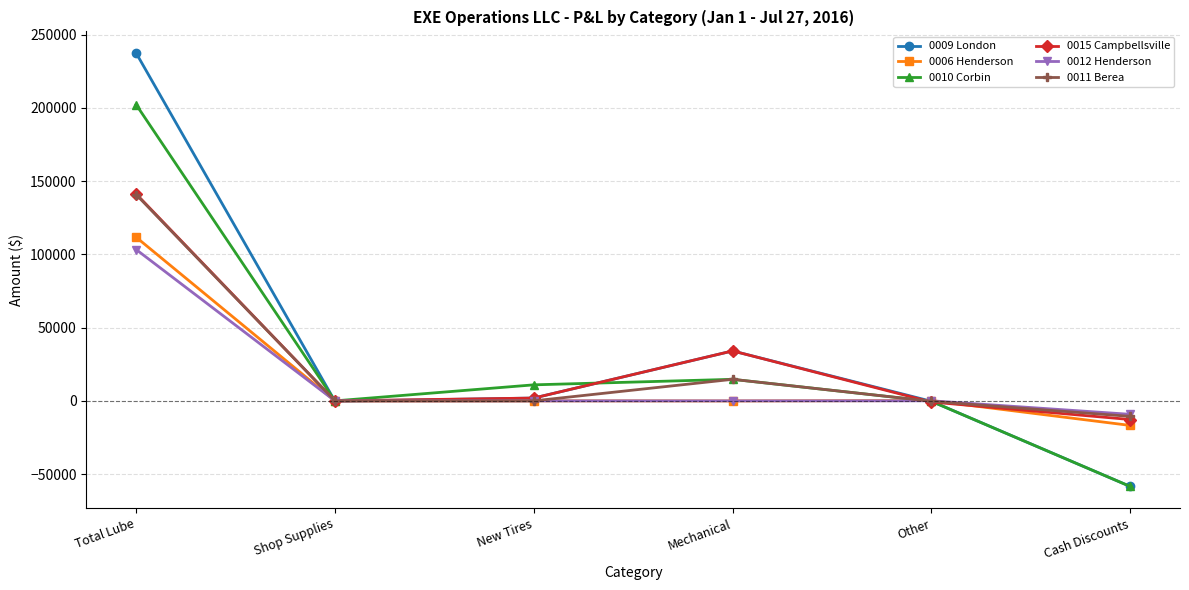

True or false: 0012 Henderson and 0006 Henderson intersect in this chart.

True